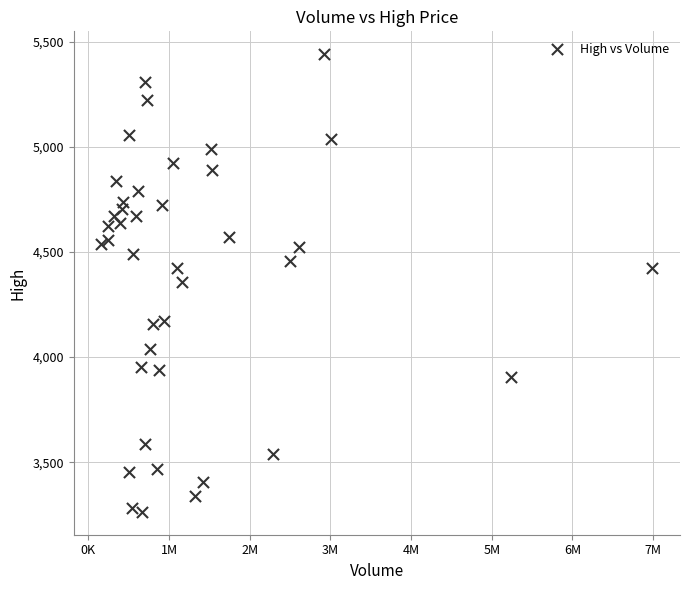

What is the range of X values (max minus min)?

6832629